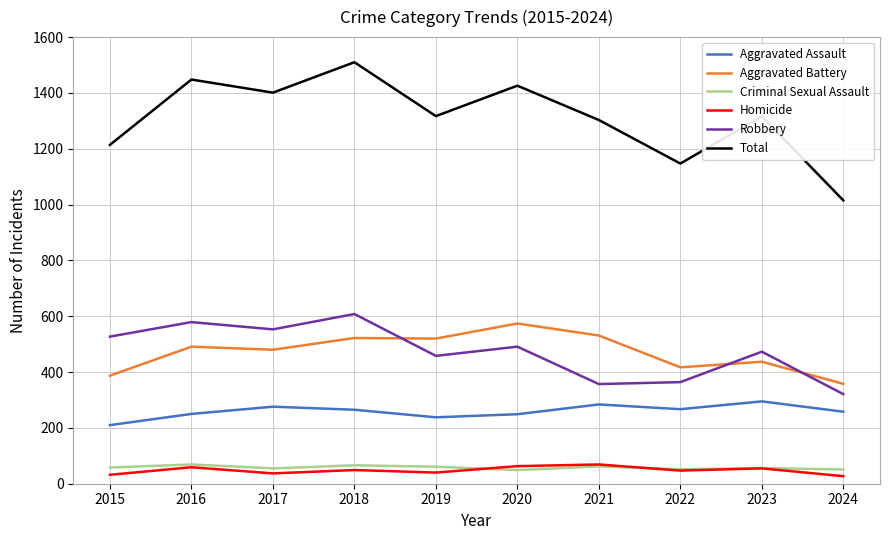

At 2020, list the series in order from largest to smallest.

Total, Aggravated Battery, Robbery, Aggravated Assault, Homicide, Criminal Sexual Assault